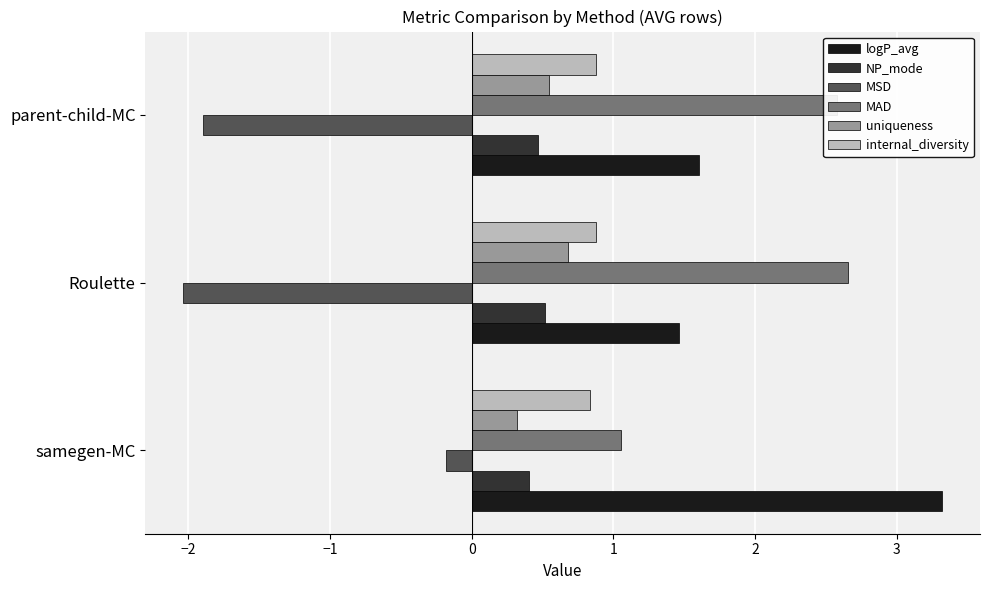

What is the approximate value of NP_mode at parent-child-MC?

0.5